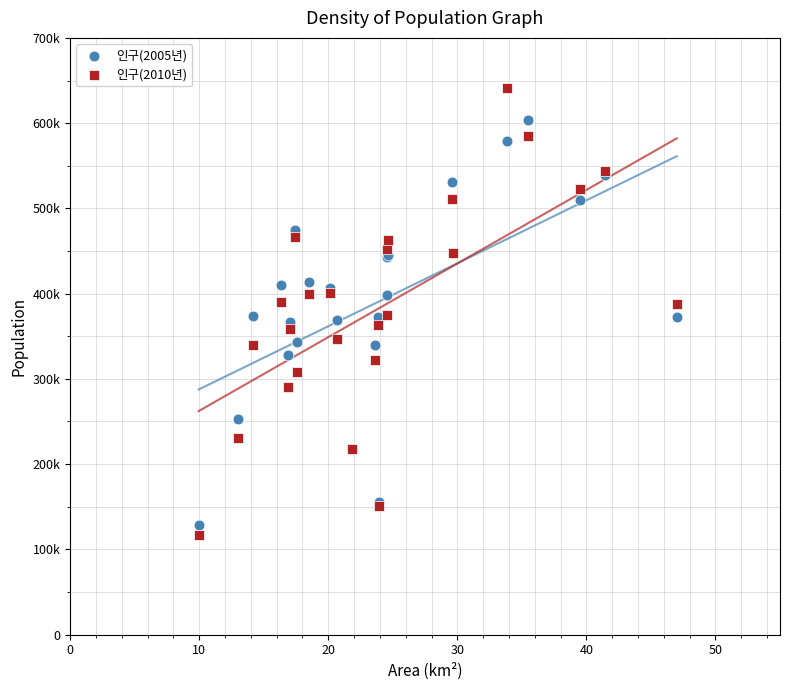

Which series contains the lowest Y value?

인구(2010년)